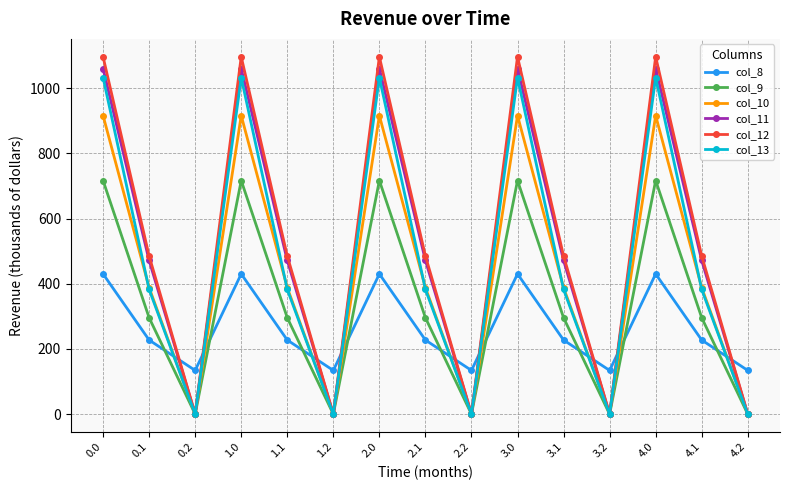

How many data points in col_8 are less than 227?

5